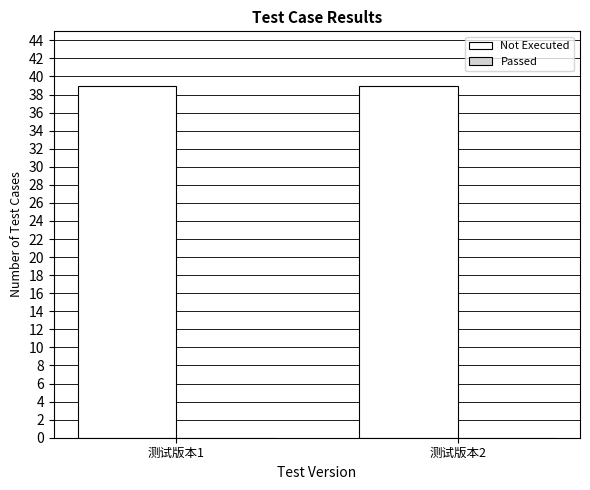

Where is Passed nearest to the value 0?

测试版本1